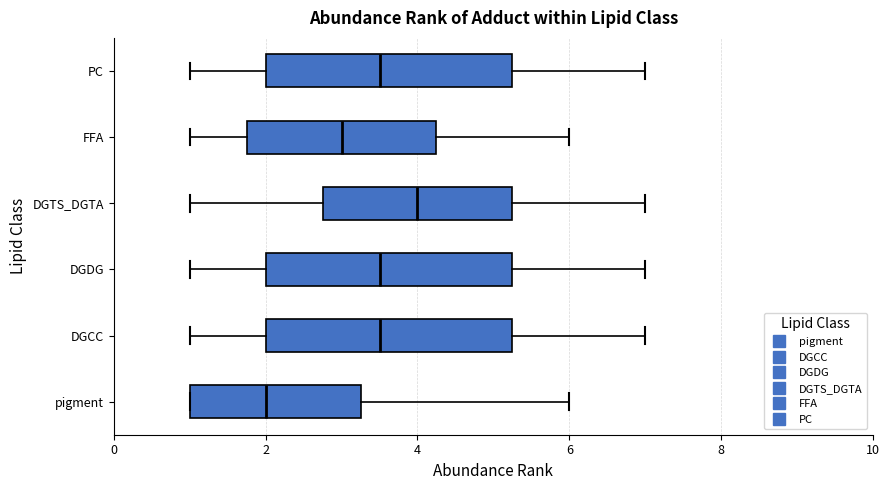

Reading bottom to top, read every box against the x-axis: the position of its median line, the range the box covers, and the ends of its whiskers. The values are not printed on the chart, so give them approximately, as read against the axis.

pigment: median 2.0, box 1.0 to 3.2, whiskers 1.0 to 6.0
DGCC: median 3.6, box 2.0 to 5.2, whiskers 1.0 to 7.0
DGDG: median 3.6, box 2.0 to 5.2, whiskers 1.0 to 7.0
DGTS_DGTA: median 4.0, box 2.8 to 5.2, whiskers 1.0 to 7.0
FFA: median 3.0, box 1.8 to 4.2, whiskers 1.0 to 6.0
PC: median 3.6, box 2.0 to 5.2, whiskers 1.0 to 7.0